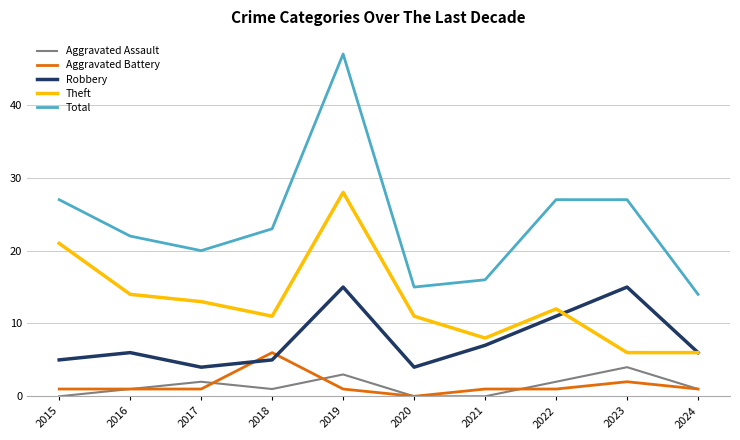

Read the Theft value at 2019.

28